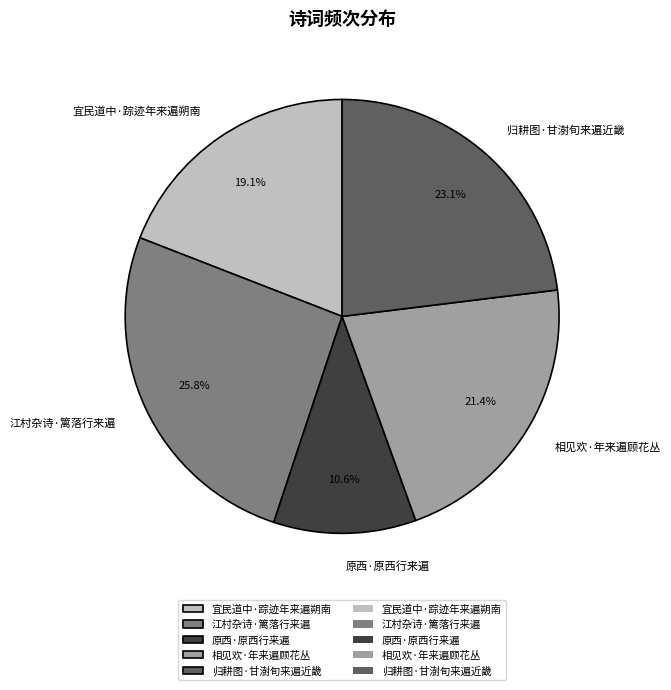

The 江村杂诗·篱落行来遍 slice represents 26% of the pie. True or false?

True